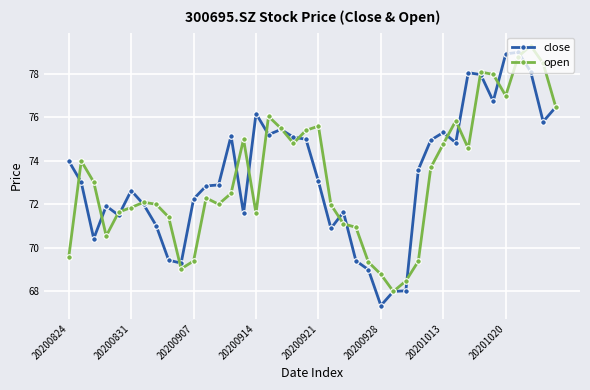

What is the value of the open point at the 12th from the left?

72.3